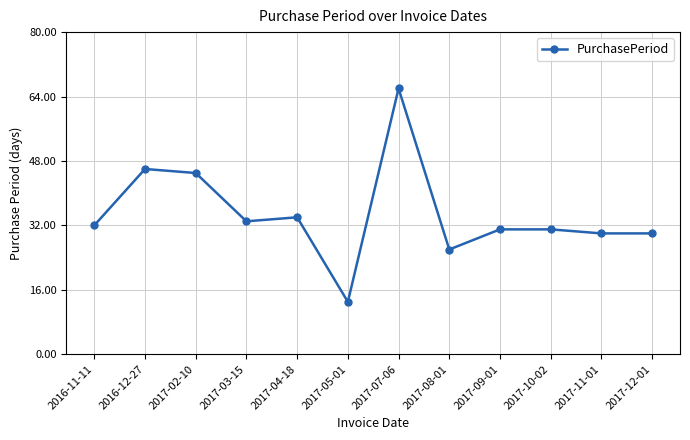

How many series are shown in this chart?

1